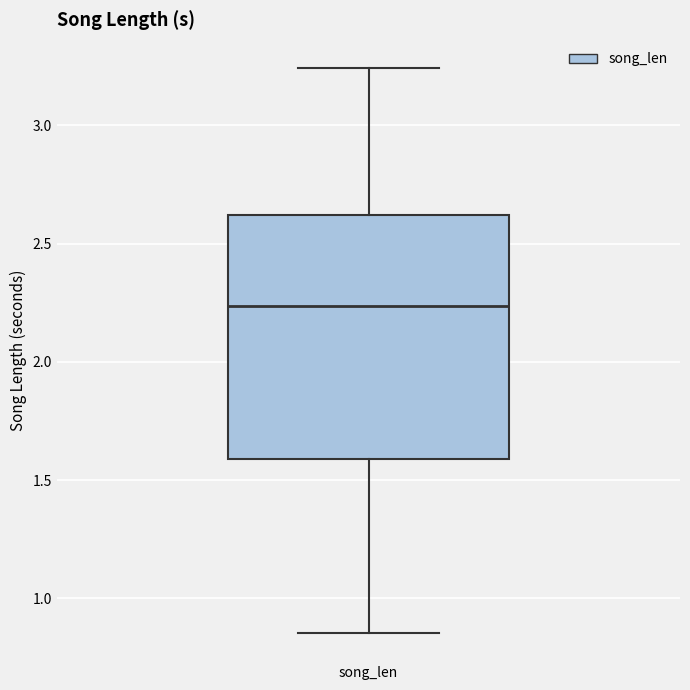

Read this box plot against the y-axis: the position of the median line, the range covered by the box, and the ends of both whiskers. The values are not printed on the chart, so give them approximately, as read against the axis.

median 2.25, box 1.60 to 2.60, whiskers 0.85 to 3.25